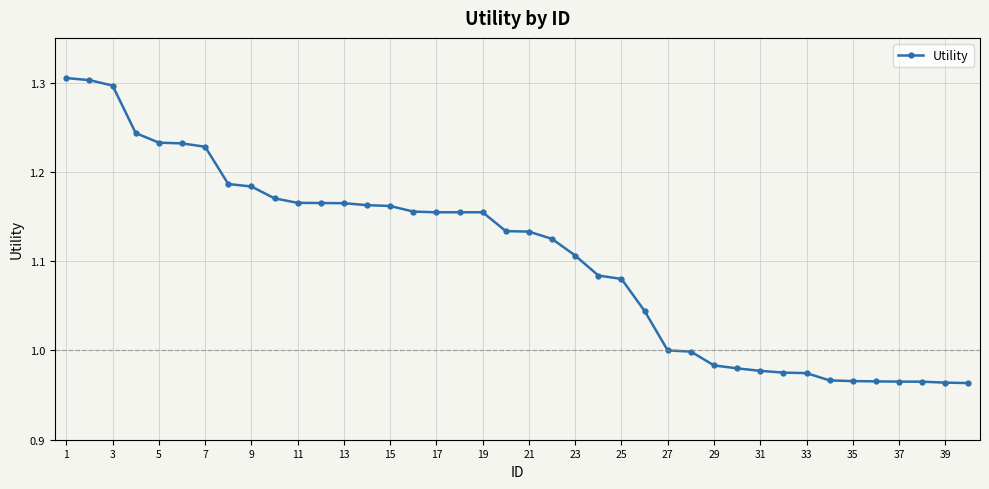

How many data points does each series have?

40